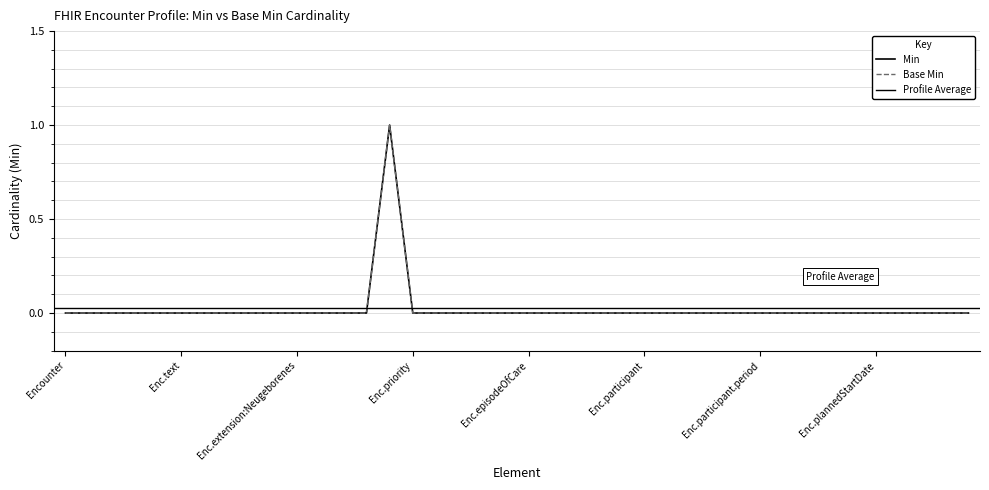

True or false: Base Min and Min cross at least once.

False